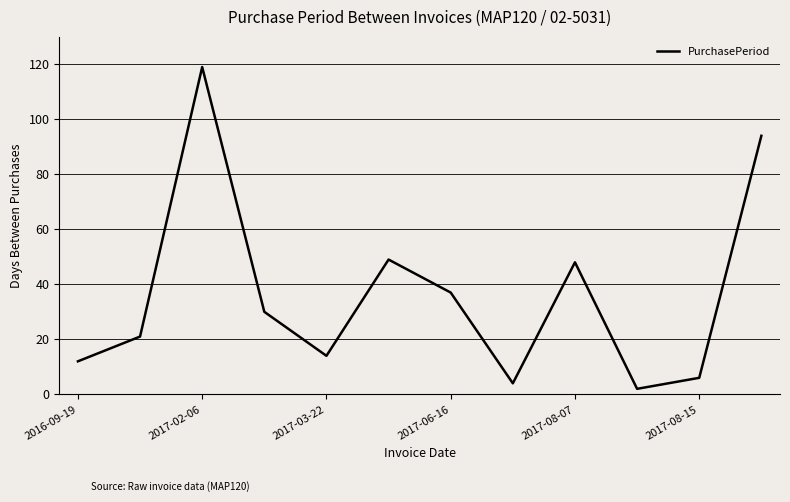

What is the greatest value displayed?

119